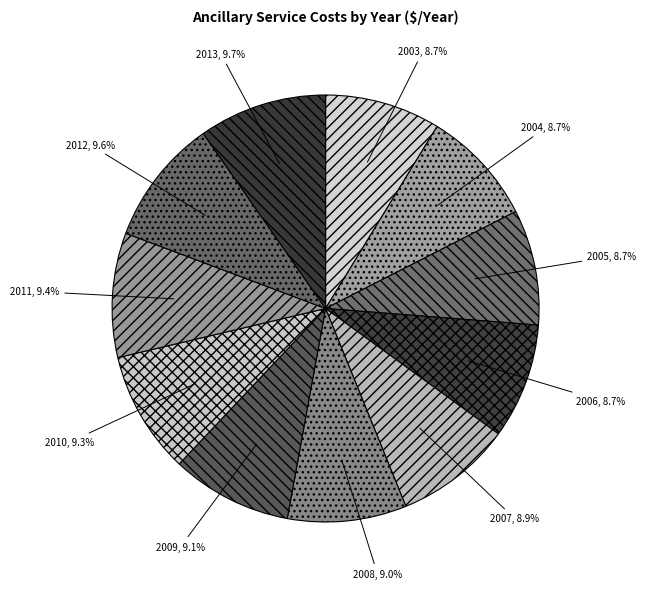

How many segments does this pie chart have?

11